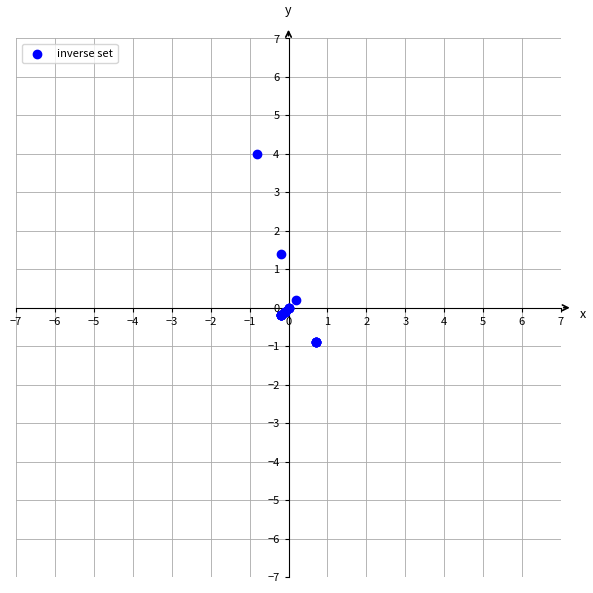

What Y value in the scatter plot is closest to 1?

1.4